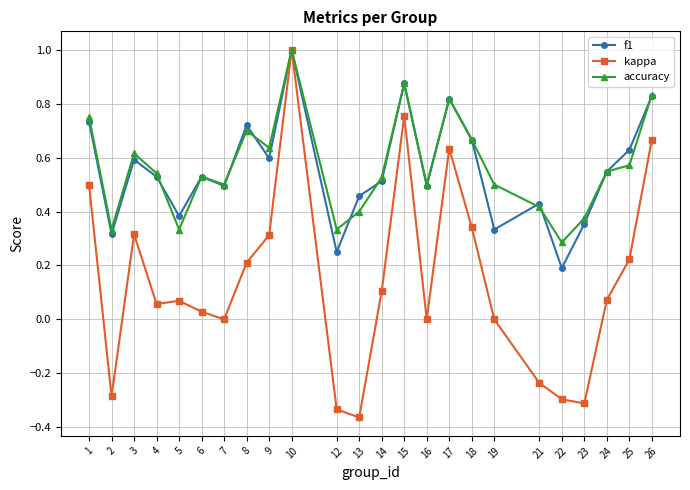

Where is the first local maximum for kappa?

3